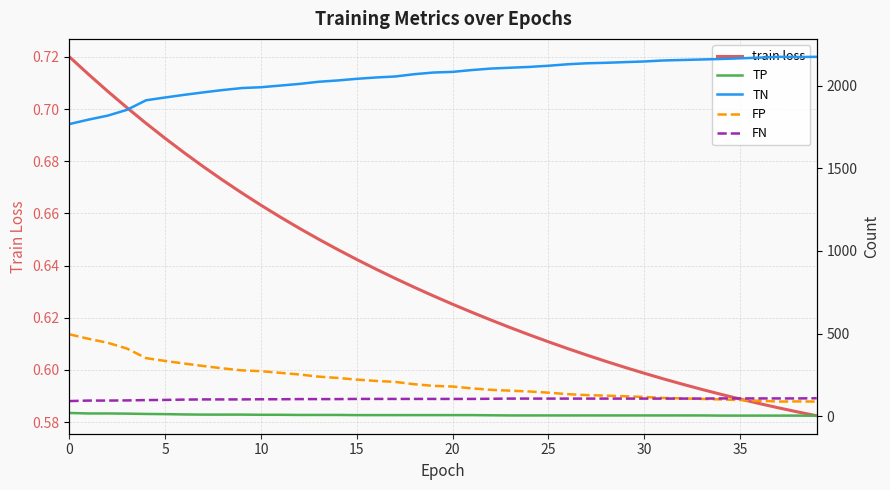

What are all the series names shown in the legend?

train loss, TP, TN, FP, FN